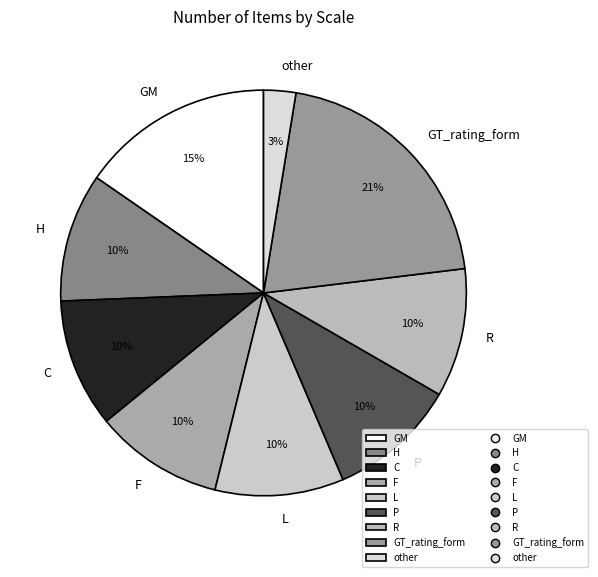

How many slices are in this pie chart?

9